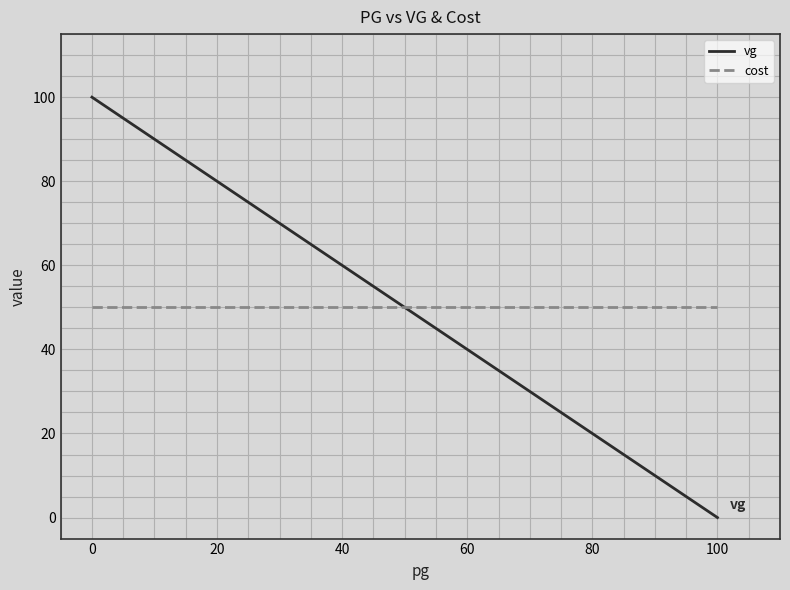

Which series has the largest total across all categories?

vg